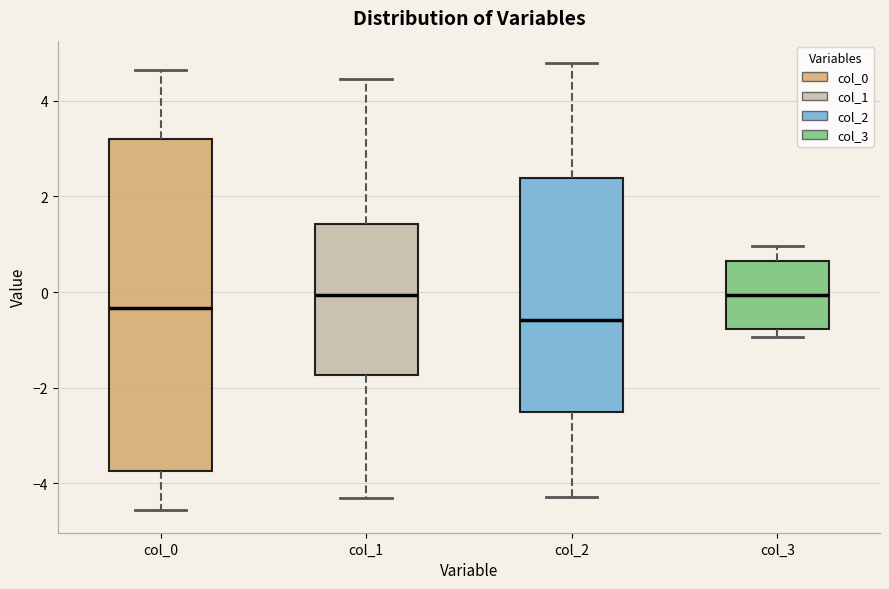

Where is the lower edge of the box for col_3 on the y-axis? The values are not printed on the chart, so give them approximately, as read against the axis.

-0.8